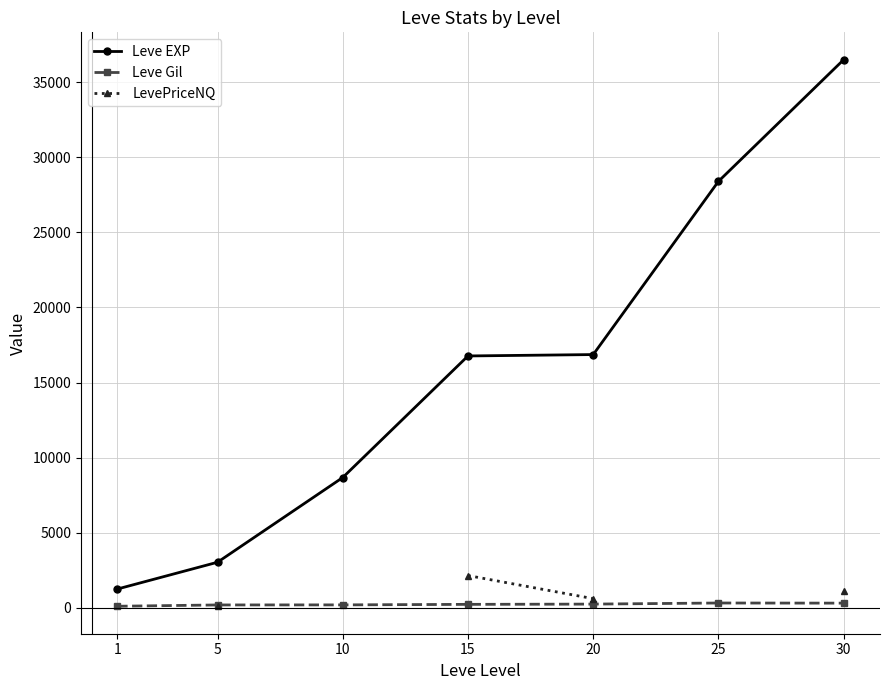

Rank the series by their maximum value, from lowest to highest.

Leve Gil, LevePriceNQ, Leve EXP